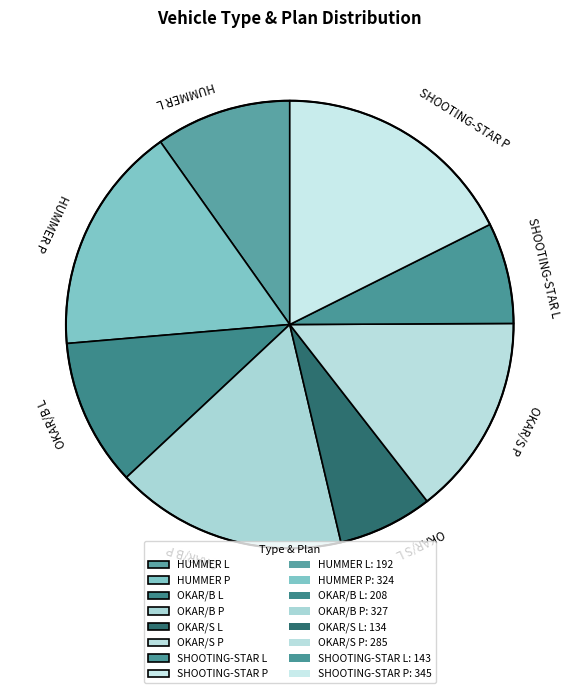

Does HUMMER P account for over 50% of the chart?

No